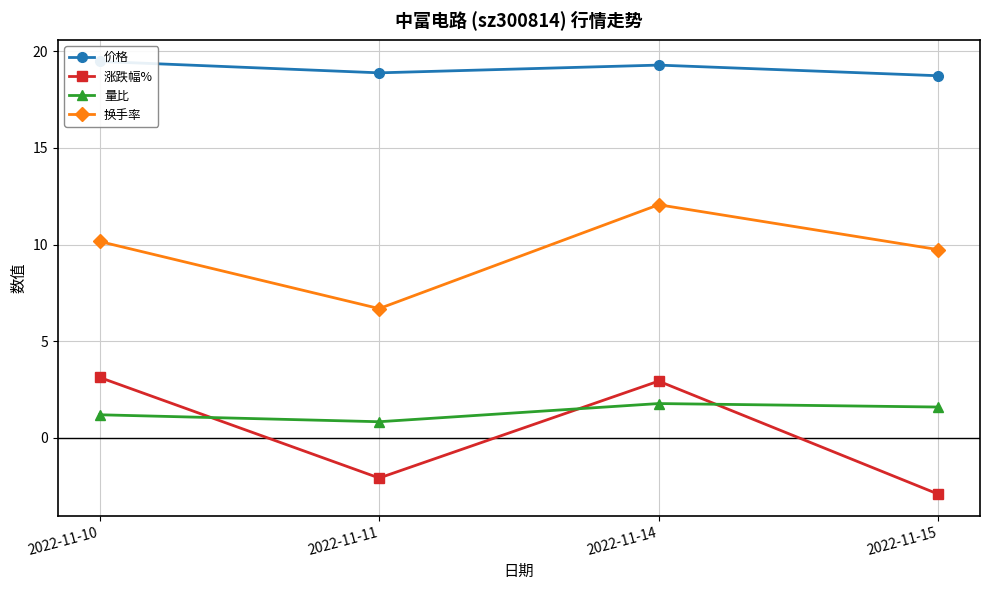

At how many categories does at least one series exceed 12?

4